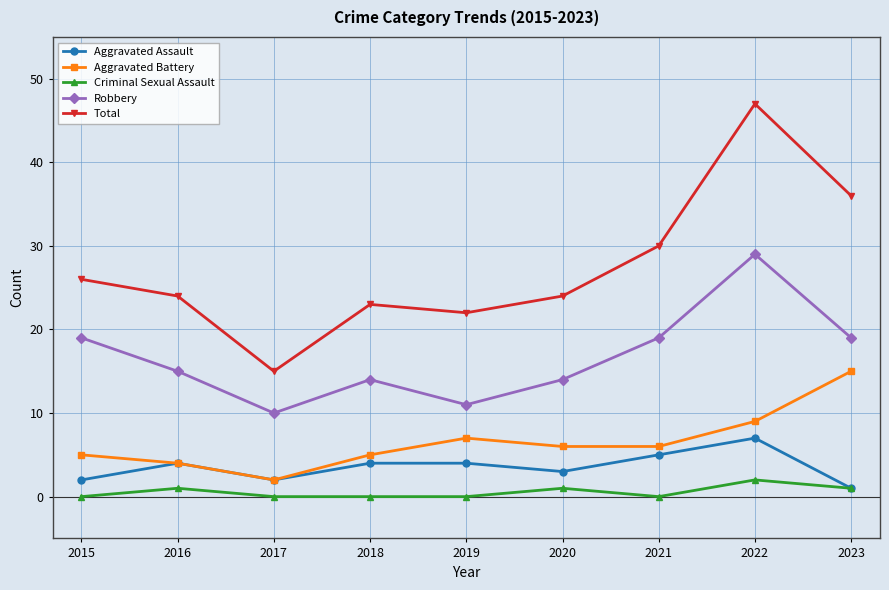

Reading right to left, transcribe all the data shown in this chart.

Aggravated Assault: 1	7	5	3	4	4	2	4	2
Aggravated Battery: 15	9	6	6	7	5	2	4	5
Criminal Sexual Assault: 1	2	0	1	0	0	0	1	0
Robbery: 19	29	19	14	11	14	10	15	19
Total: 36	47	30	24	22	23	15	24	26